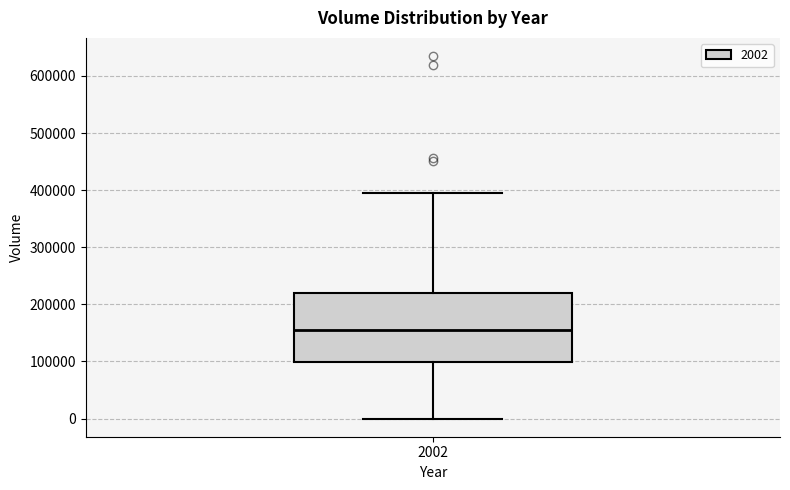

Transcribe this box plot: give where the median line is, the range the box spans, and where the two whiskers end, as read against the y-axis. The values are not printed on the chart, so give them approximately, as read against the axis.

median 150000, box 100000 to 220000, whiskers 0 to 390000